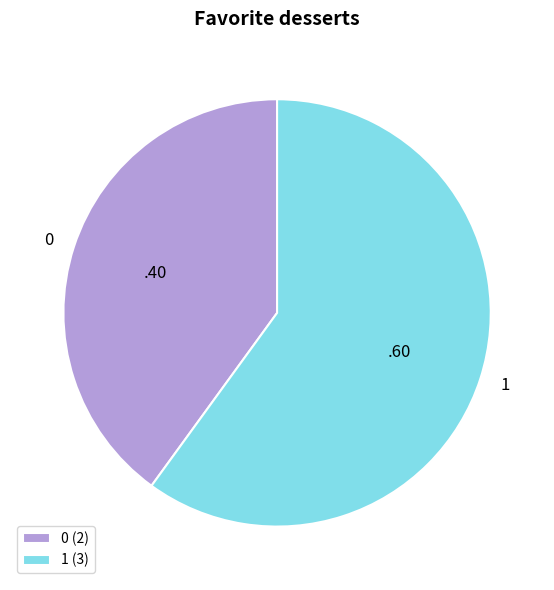

Is the sum of 1 and 0 greater than half?

Yes